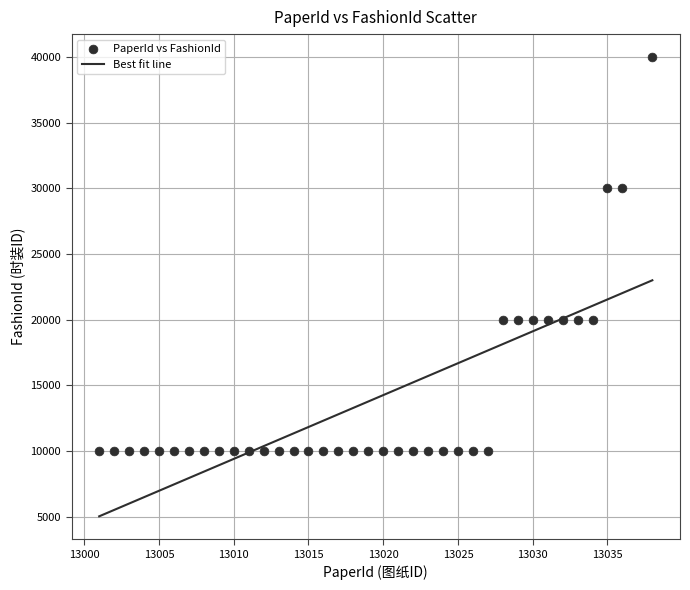

What is the range of Y values (max minus min)?

30000